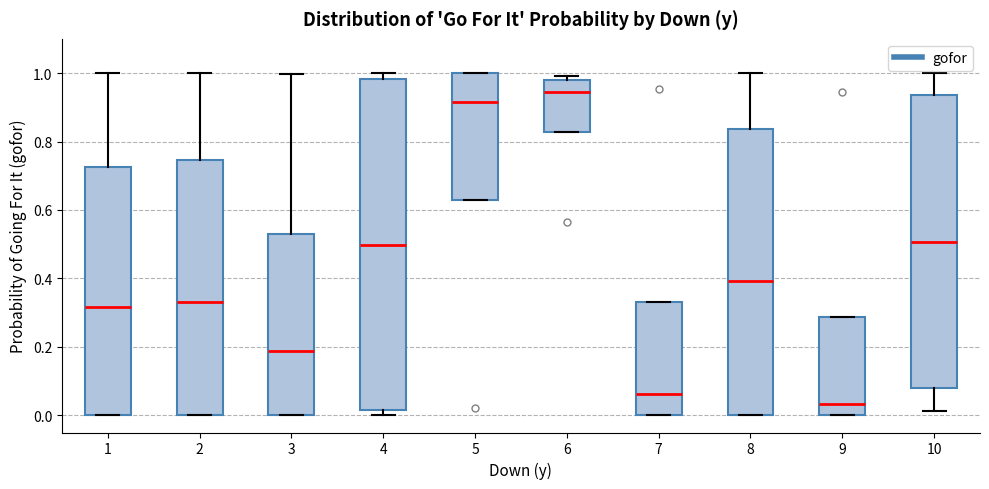

Where is the upper edge of the box at x = 4 on the y-axis? The values are not printed on the chart, so give them approximately, as read against the axis.

0.98